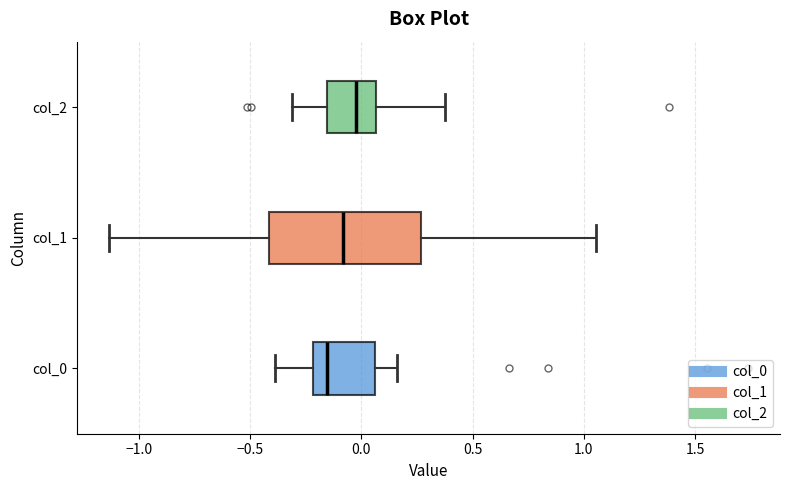

Which box has the furthest to the left median line?

col_0